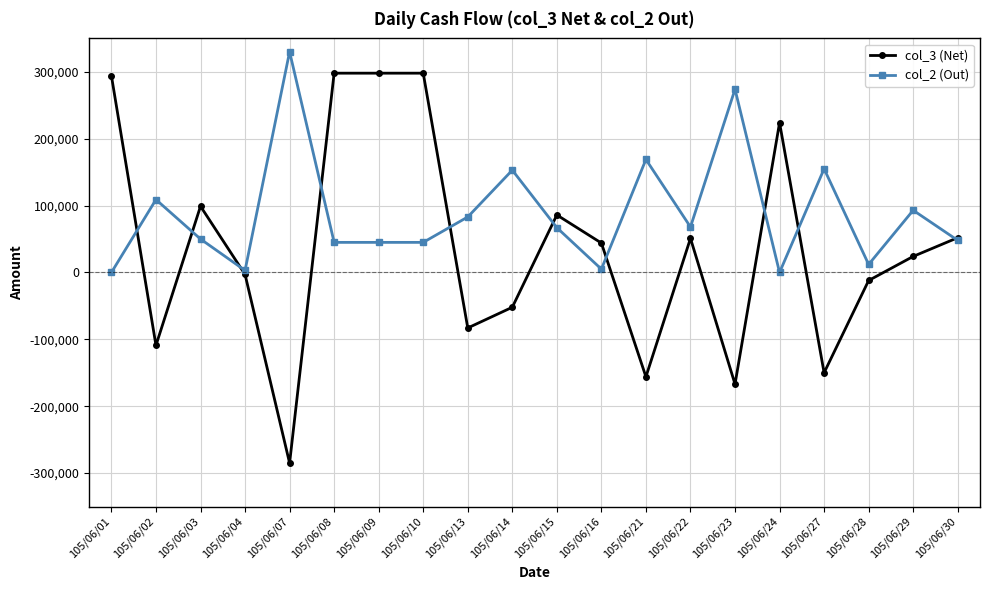

In col_3 (Net), how many points are lower than both neighbors (excluding endpoints)?

6